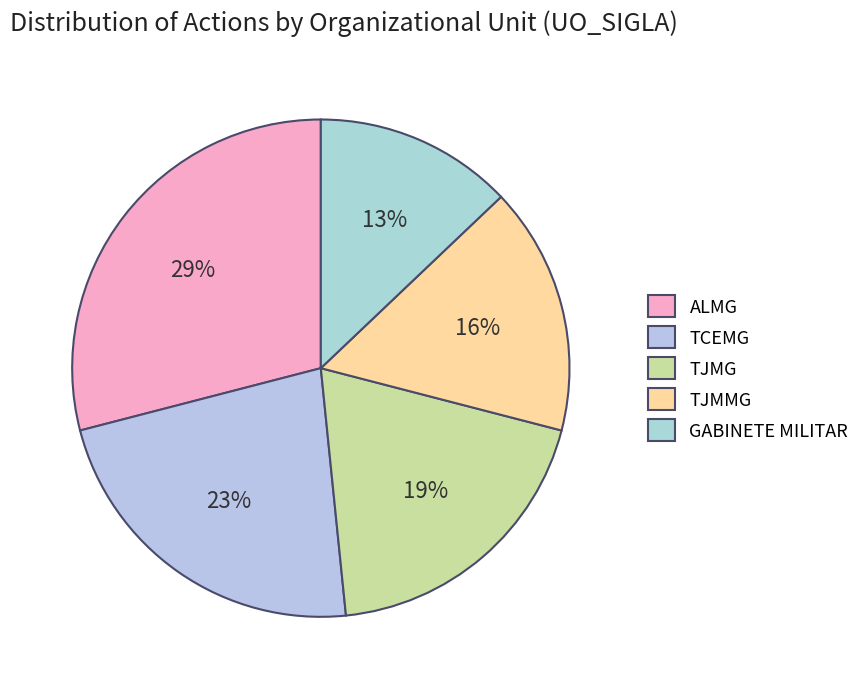

How many slices are in this pie chart?

5